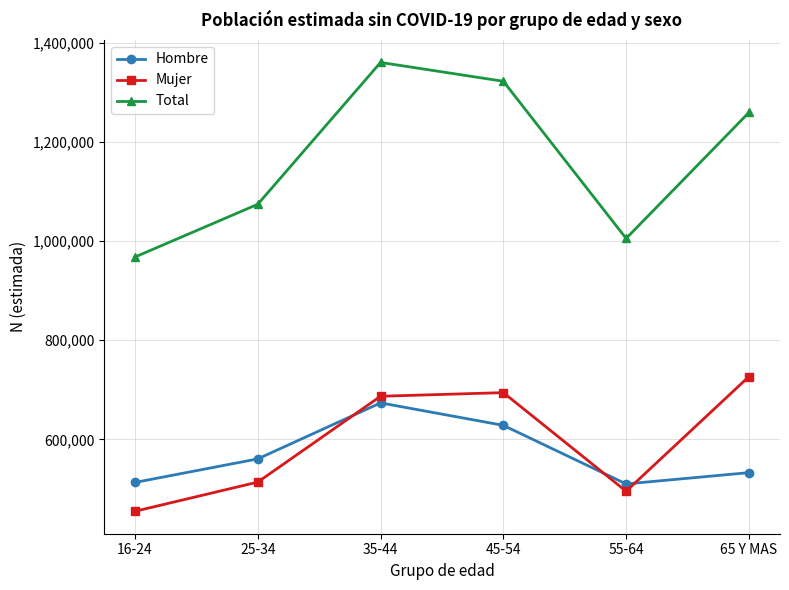

After their last crossing, which series has the higher values: Hombre or Mujer?

Mujer